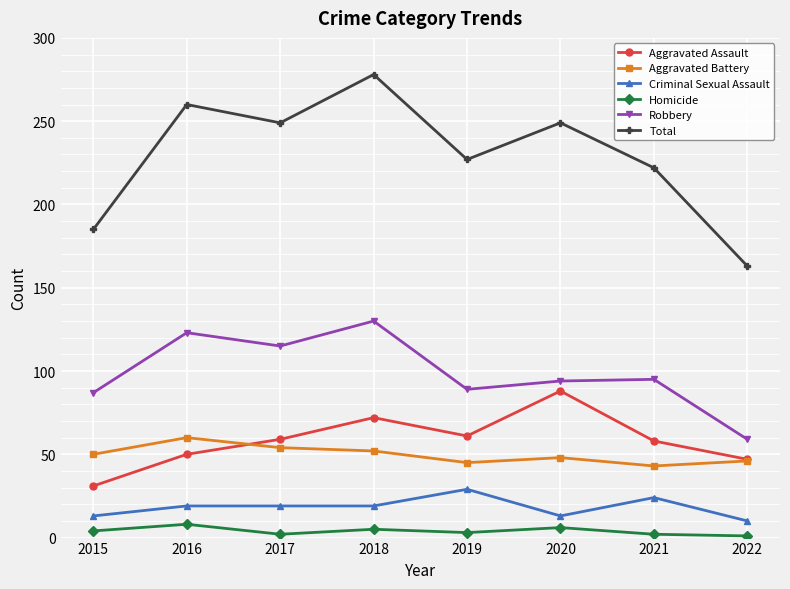

What is the sum of all Robbery values?

792